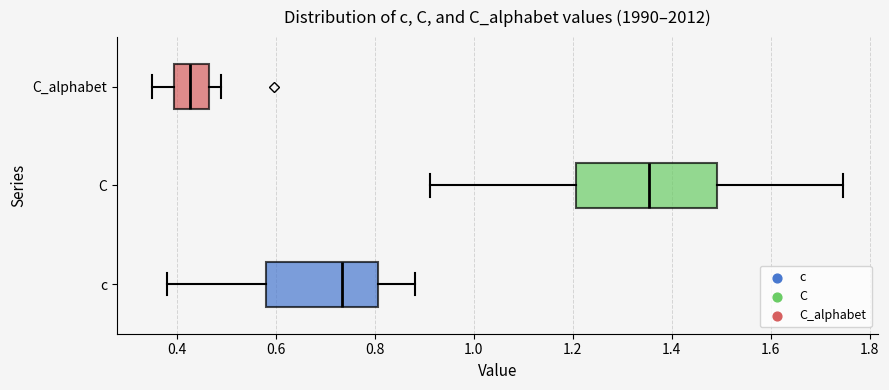

Which box is the widest, from its left edge to its right edge?

C